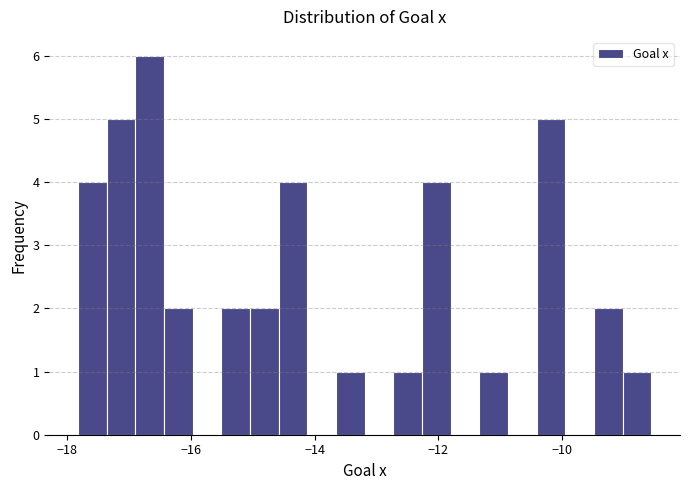

Read against the x-axis, roughly where is the centre of the tallest bar?

-16.6